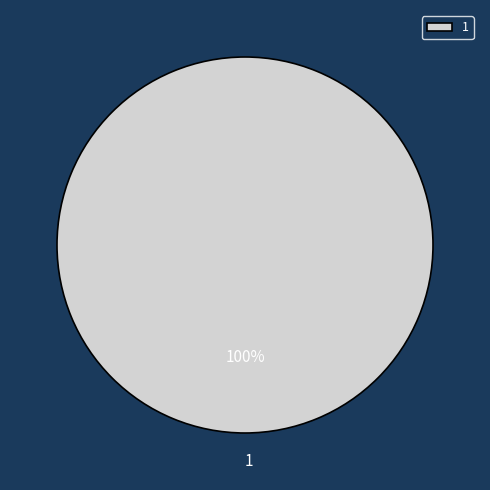

How many slices are in this pie chart?

1